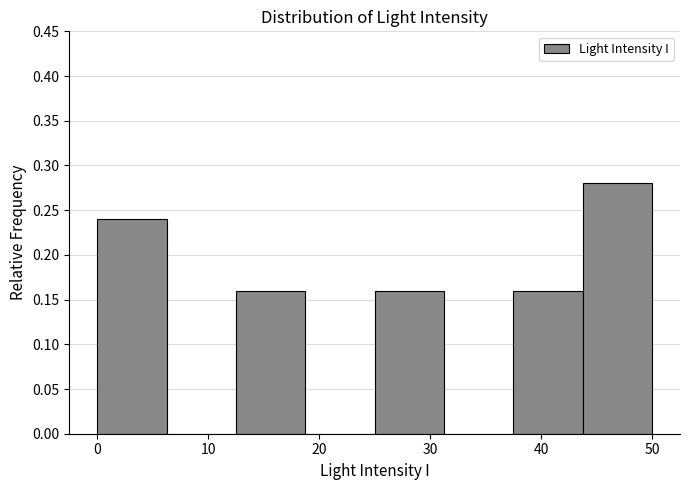

Reading left to right, list every bar in this chart as the range it spans on the x-axis followed by its height. Neither the bar edges nor the heights are printed on the chart, so give them approximately, as read against the axes.

0 to 6: 0.24
6 to 12: 0
12 to 19: 0.16
19 to 25: 0
25 to 31: 0.16
31 to 37: 0
37 to 44: 0.16
44 to 50: 0.28